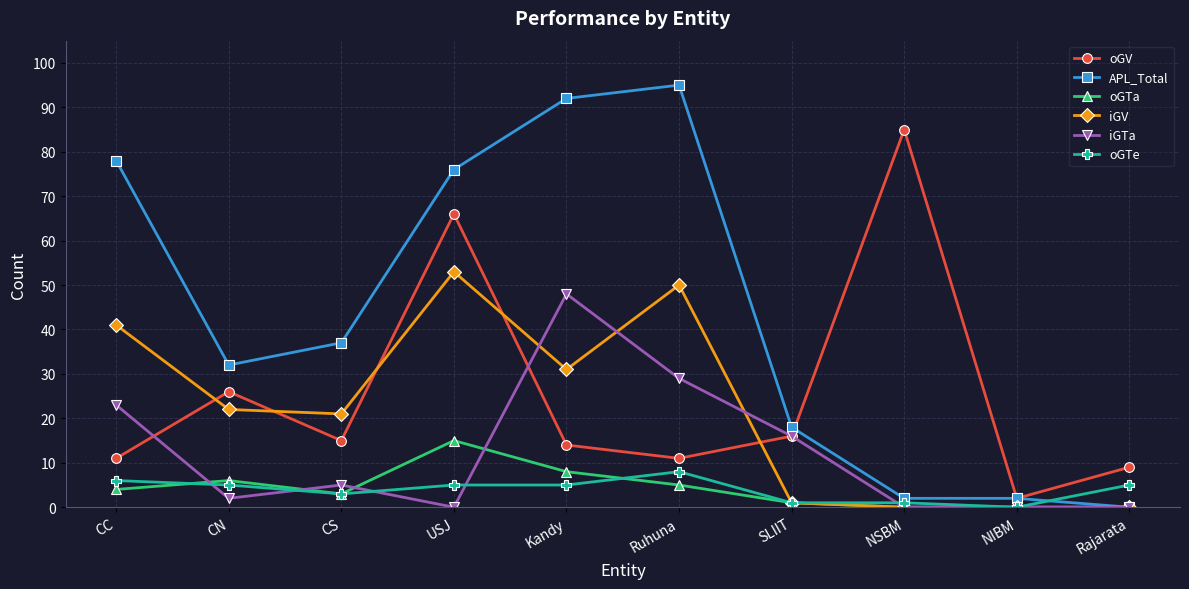

What is the average value of the APL_Total series?

43